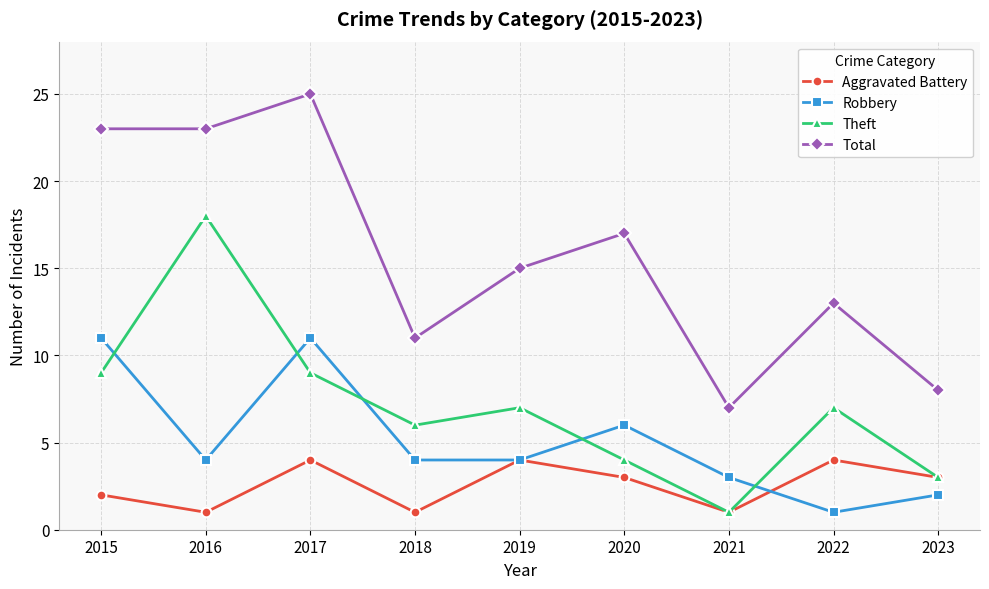

What is the difference between the maximum and minimum values in the Total series?

18